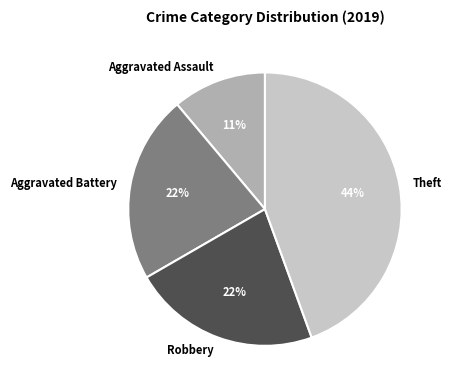

Is the sum of Theft and Aggravated Assault greater than half?

Yes